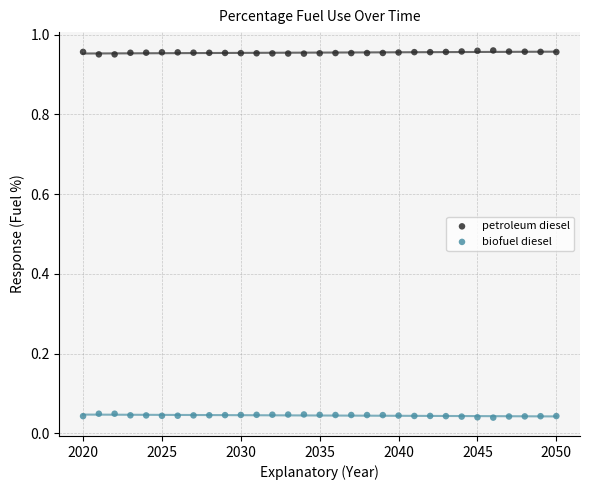

Which series reaches the maximum Y coordinate?

petroleum diesel